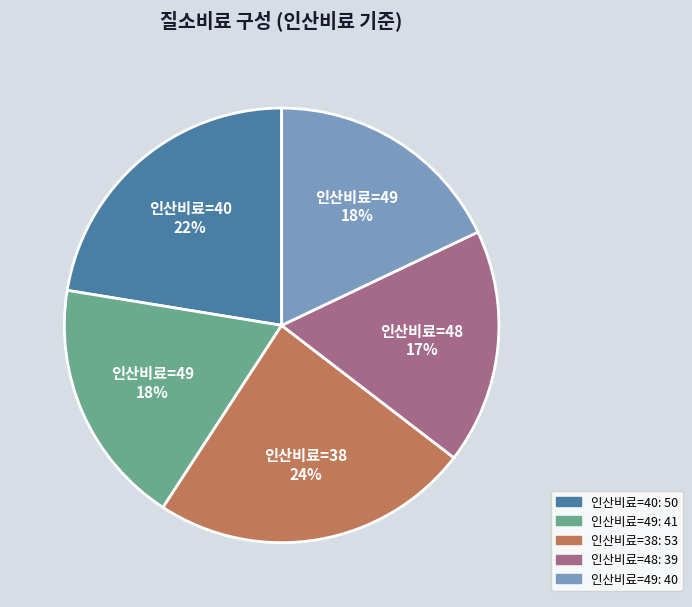

Does any single category account for the majority?

No